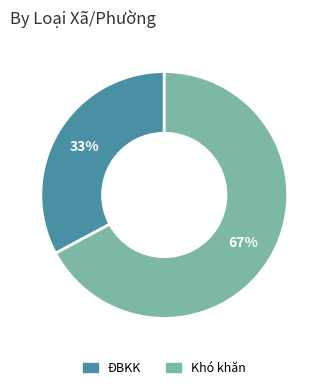

Which category accounts for the majority?

Khó khăn